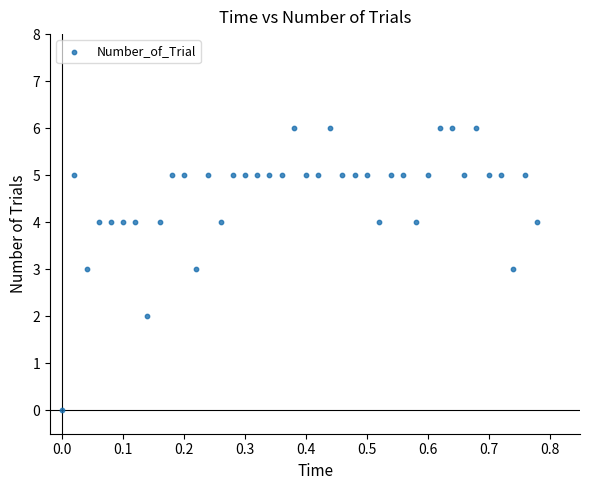

What is the range of Y values (max minus min)?

6